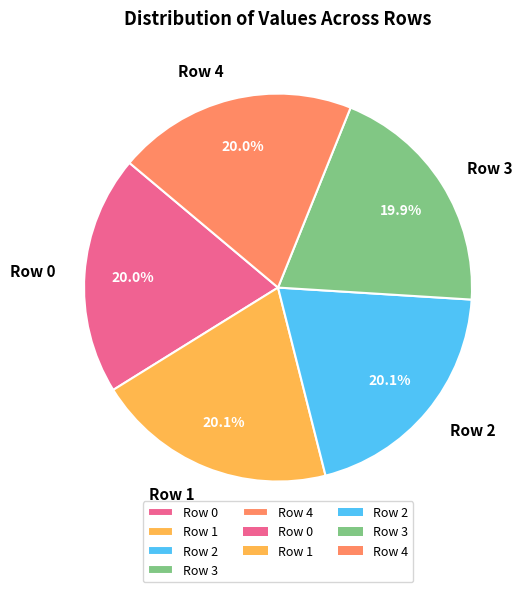

Do Row 3 and Row 4 together represent more than half of the pie?

No